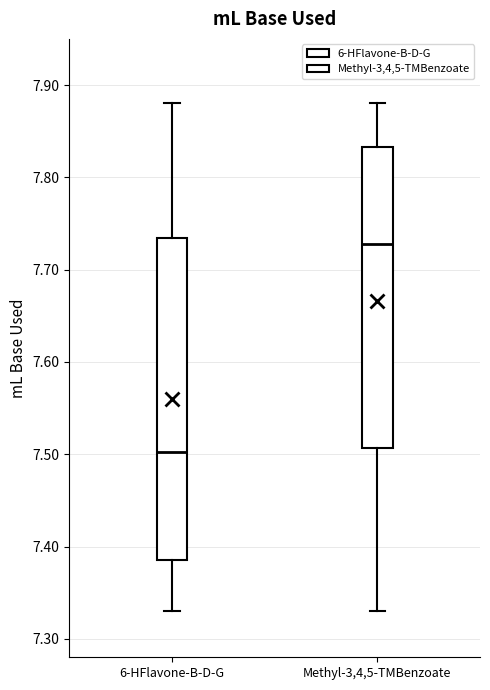

Which box is the tallest, from its lower edge to its upper edge?

6-HFlavone-B-D-G